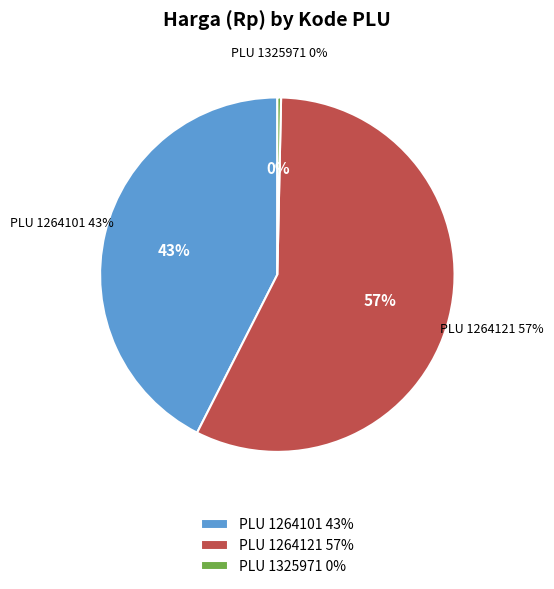

What is the change in value from 1264101 to 1325971?

-167400